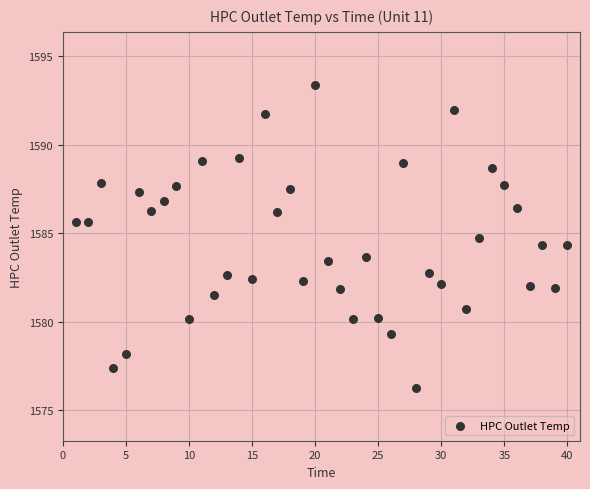

What is the range of X values (max minus min)?

39.0